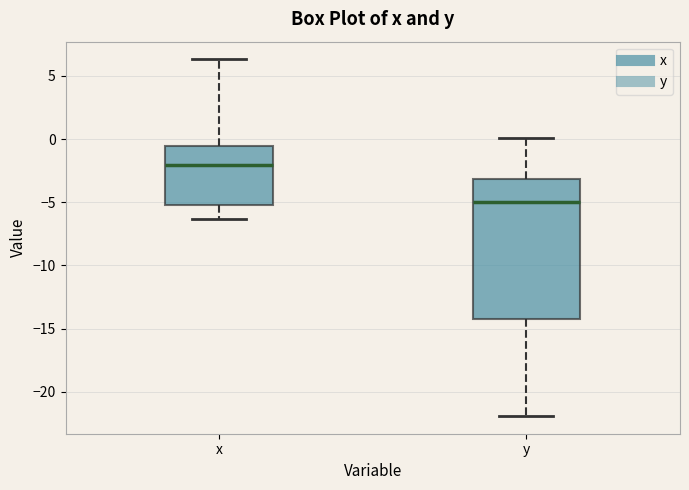

Reading left to right, transcribe this box plot: for each box, give where its median line is, the range the box spans, and where its two whiskers end, as read against the y-axis. The values are not printed on the chart, so give them approximately, as read against the axis.

x: median -2.0, box -5.0 to -0.5, whiskers -6.5 to 6.5
y: median -5.0, box -14.0 to -3.0, whiskers -22.0 to 0.0